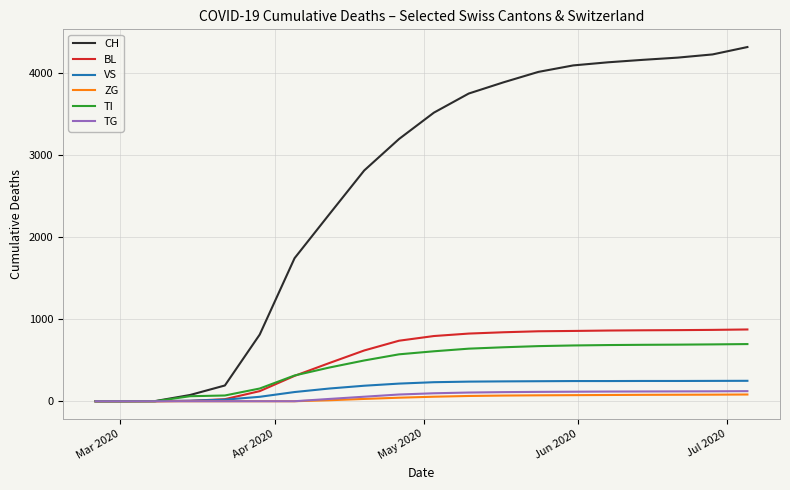

What is the difference between the maximum and minimum values in the CH series?

4319